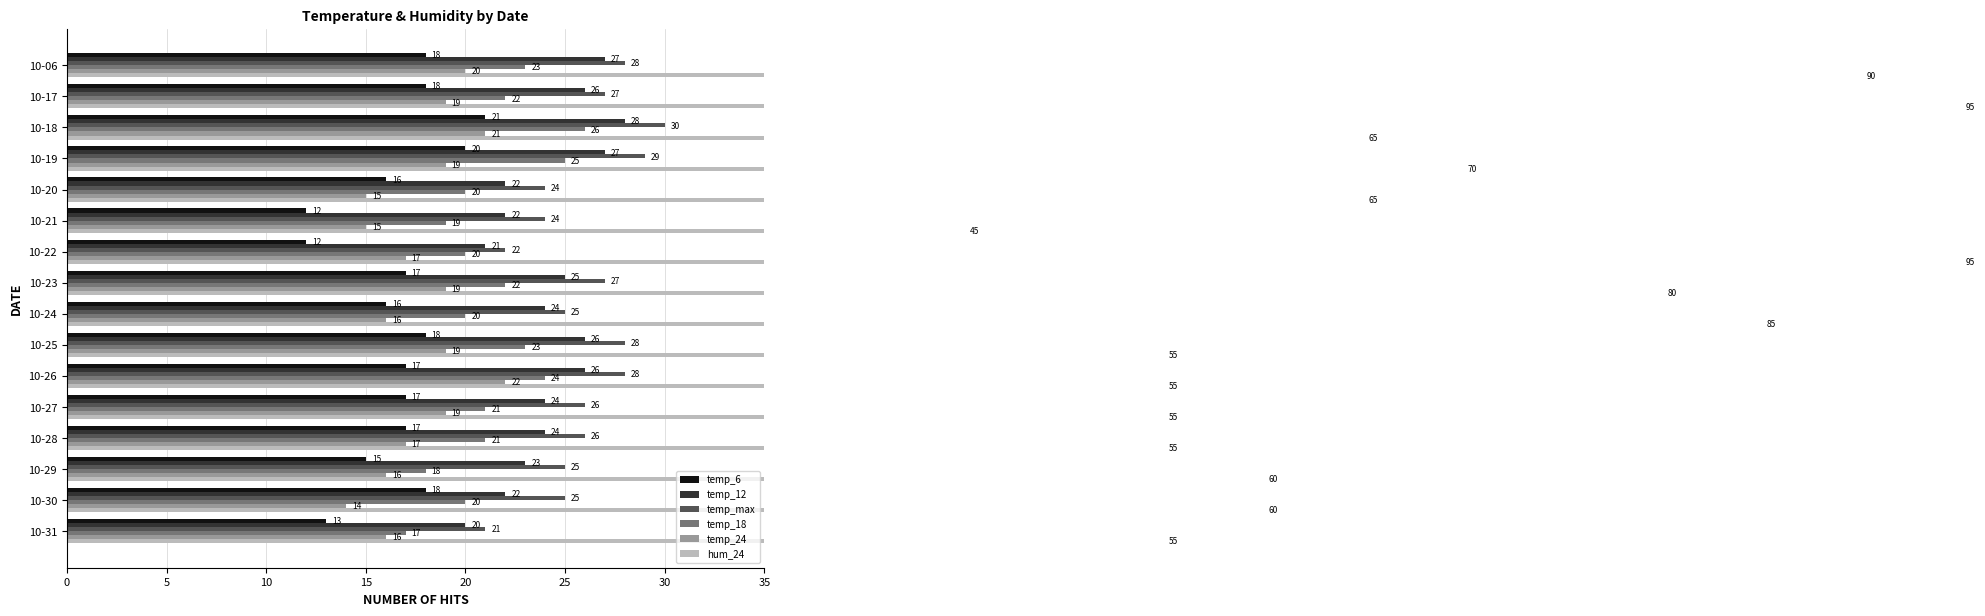

True or false: temp_max has a value of 12 at 10-31.

False